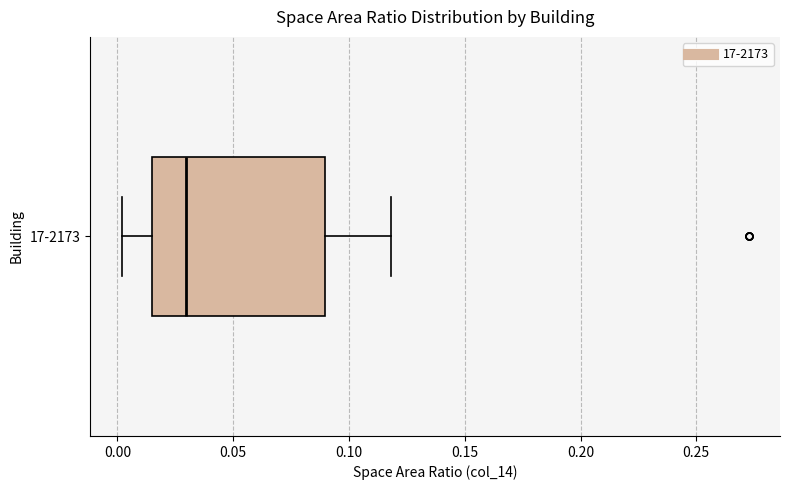

Transcribe this box plot: give where the median line is, the range the box spans, and where the two whiskers end, as read against the x-axis. The values are not printed on the chart, so give them approximately, as read against the axis.

median 0.030, box 0.015 to 0.090, whiskers 0.000 to 0.120